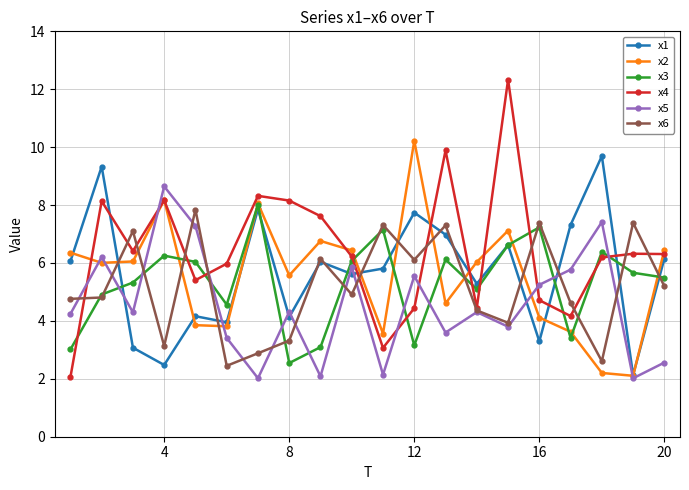

Which series has the largest total across all categories?

x4